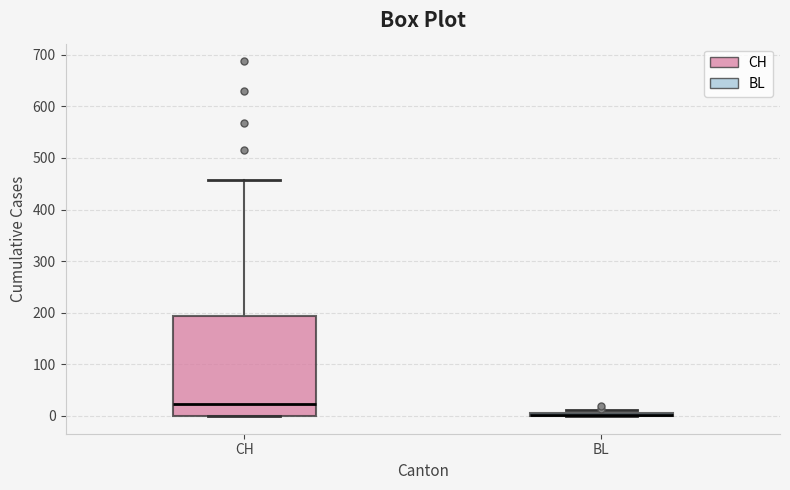

Where is the upper edge of the box for BL on the y-axis? The values are not printed on the chart, so give them approximately, as read against the axis.

10